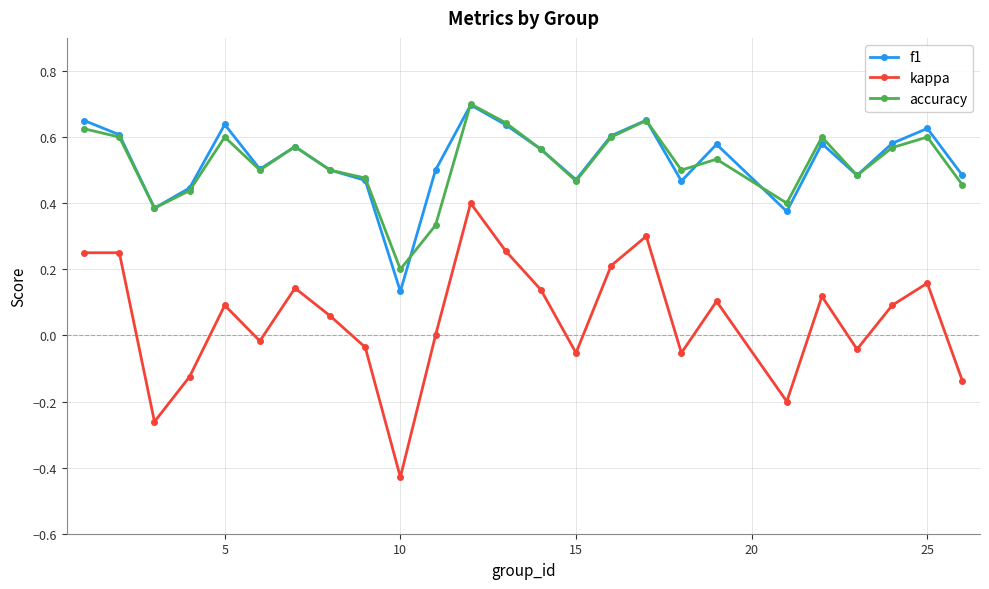

Which series has the widest spread of values?

kappa